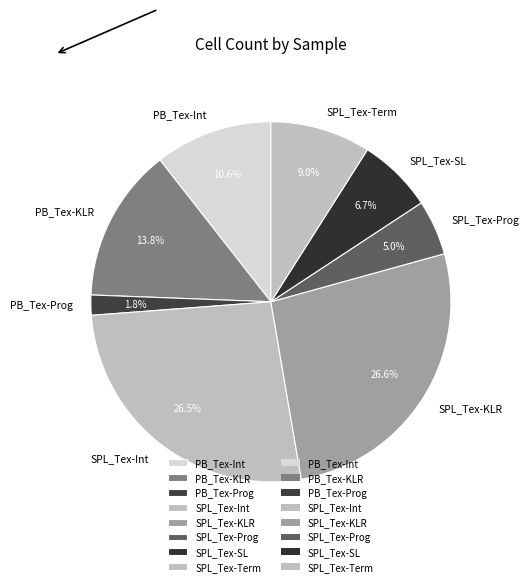

The SPL_Tex-Term slice represents 9% of the pie. True or false?

True